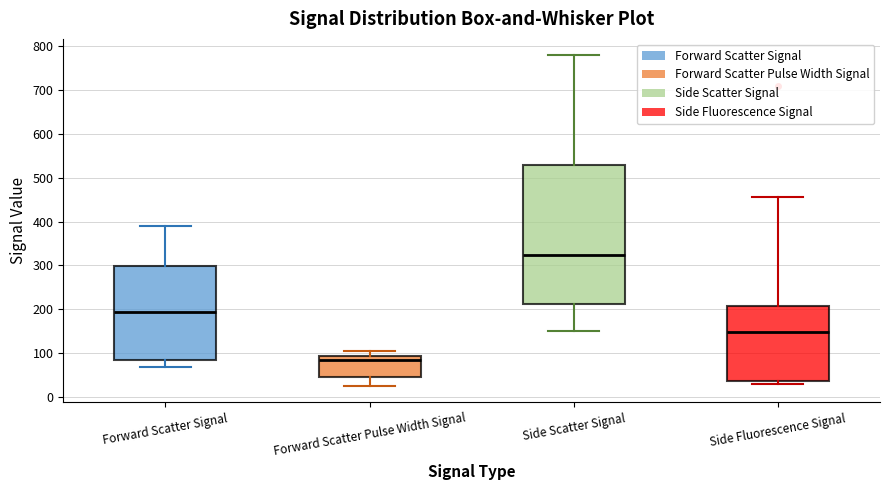

Reading left to right, transcribe this box plot: for each box, give where its median line is, the range the box spans, and where its two whiskers end, as read against the y-axis. The values are not printed on the chart, so give them approximately, as read against the axis.

Forward Scatter Signal: median 190, box 90 to 300, whiskers 70 to 390
Forward Scatter Pulse Width Signal: median 80, box 50 to 90, whiskers 30 to 110
Side Scatter Signal: median 320, box 210 to 530, whiskers 150 to 780
Side Fluorescence Signal: median 150, box 40 to 210, whiskers 30 to 460